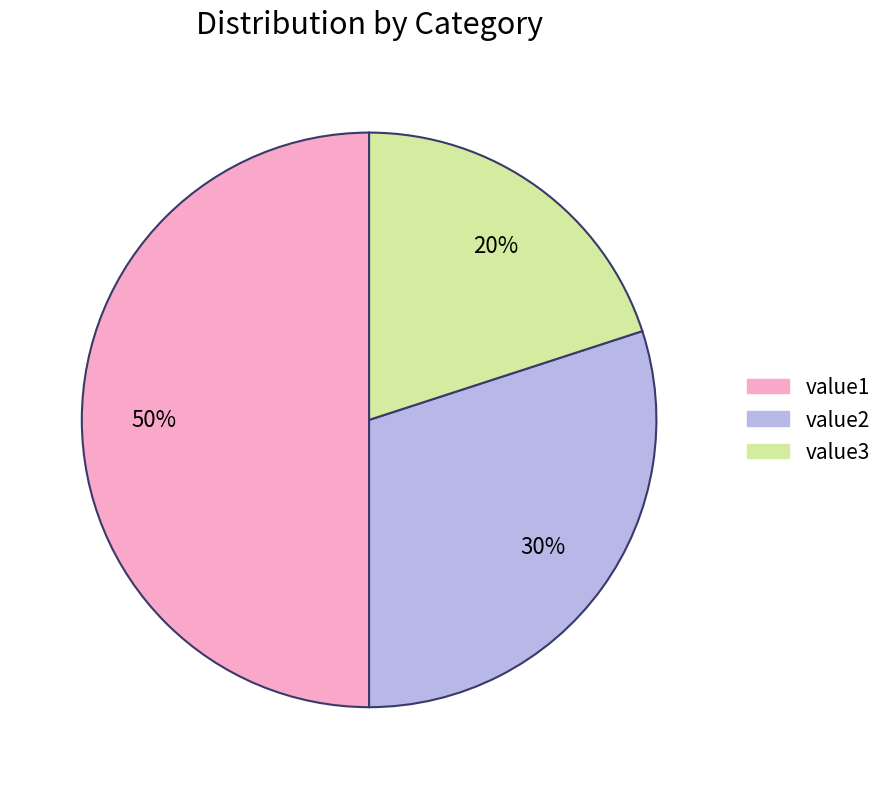

To the nearest percent, what is the difference between the largest and smallest slice percentages?

30%